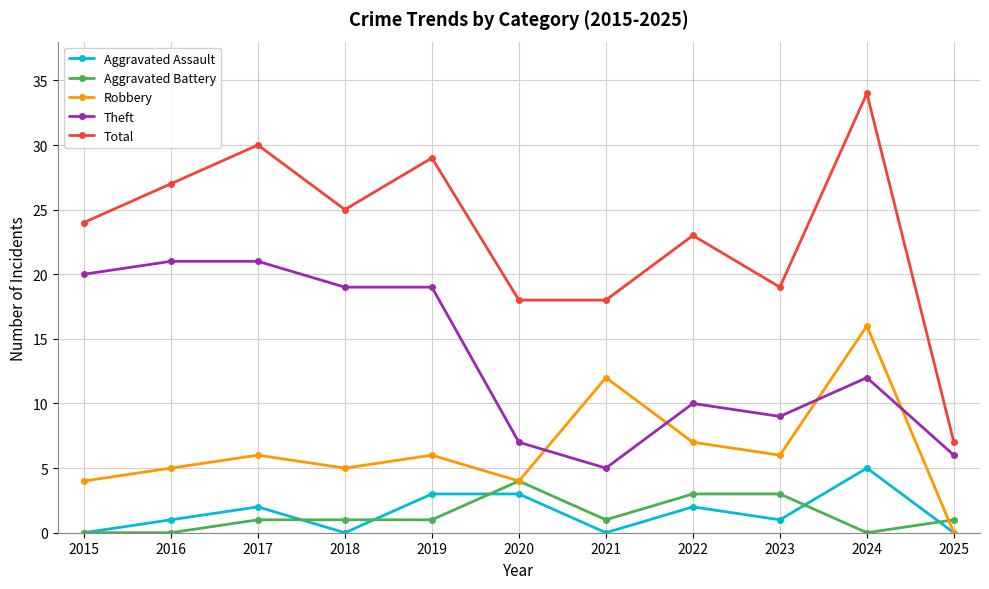

Which series changed the most between 2021 and 2023?

Robbery